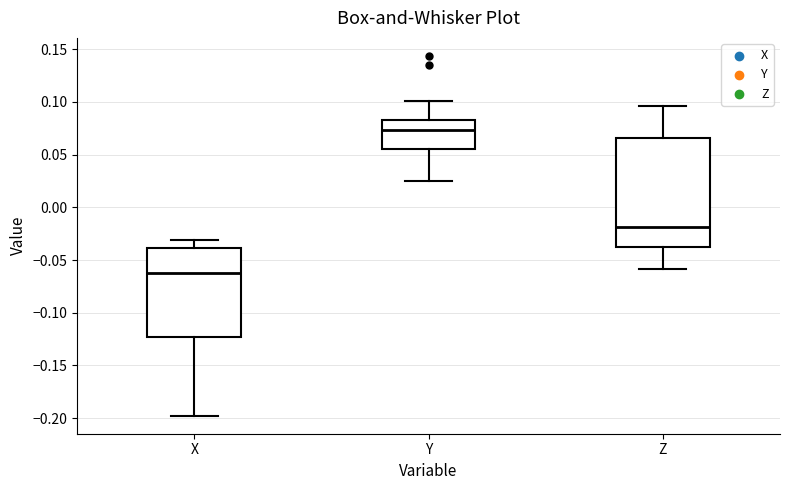

Reading left to right, transcribe this box plot: for each box, give where its median line is, the range the box spans, and where its two whiskers end, as read against the y-axis. The values are not printed on the chart, so give them approximately, as read against the axis.

X: median -0.065, box -0.125 to -0.040, whiskers -0.200 to -0.030
Y: median 0.075, box 0.055 to 0.085, whiskers 0.025 to 0.100
Z: median -0.020, box -0.040 to 0.065, whiskers -0.060 to 0.095